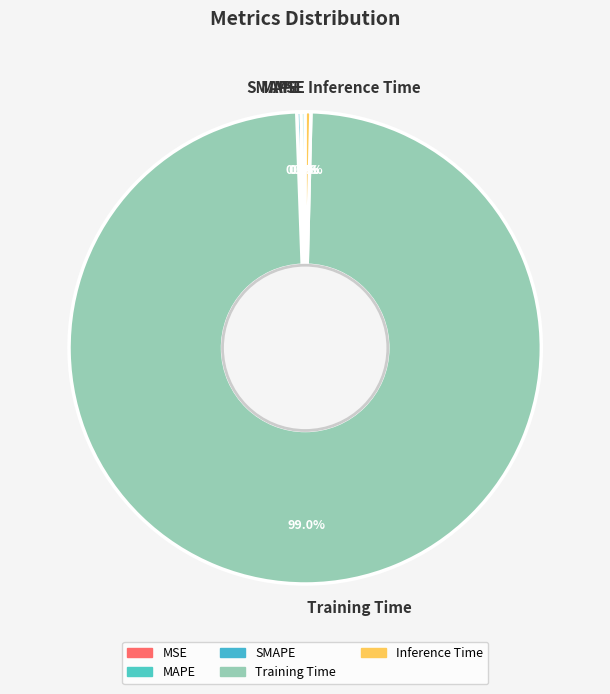

What is the largest slice in the pie chart?

Training Time